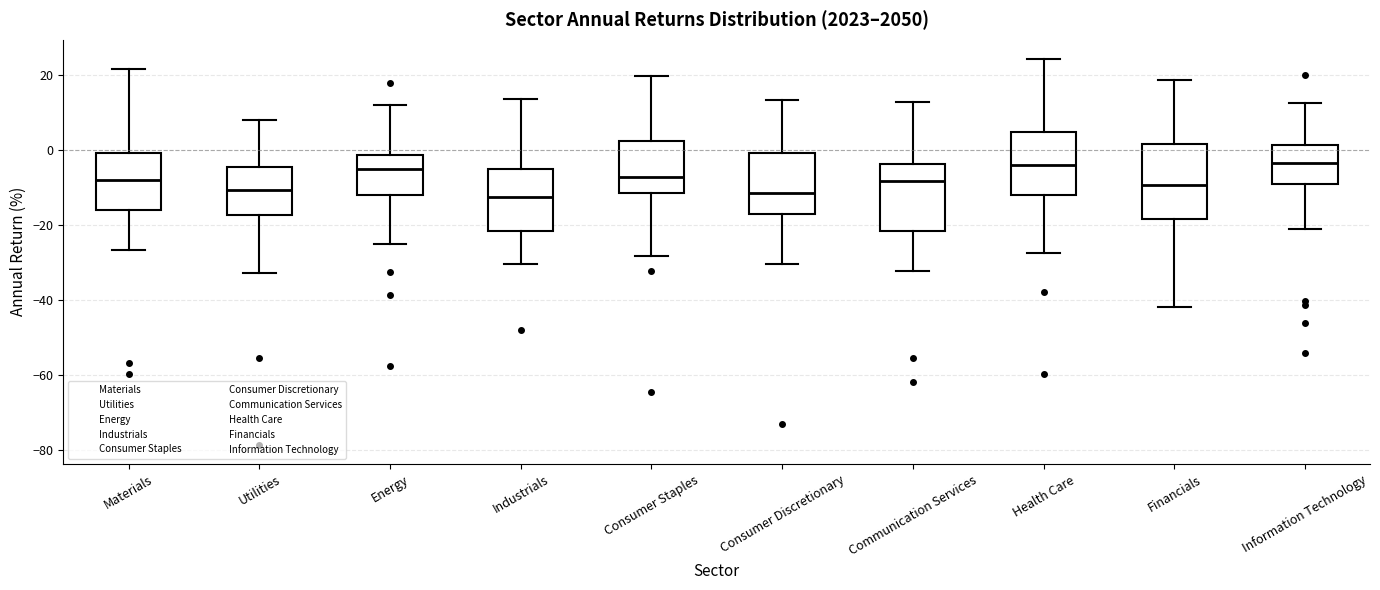

Reading left to right, transcribe this box plot: for each box, give where its median line is, the range the box spans, and where its two whiskers end, as read against the y-axis. The values are not printed on the chart, so give them approximately, as read against the axis.

Materials: median -8, box -16 to 0, whiskers -26 to 22
Utilities: median -10, box -18 to -4, whiskers -32 to 8
Energy: median -4, box -12 to -2, whiskers -26 to 12
Industrials: median -12, box -22 to -4, whiskers -30 to 14
Consumer Staples: median -8, box -12 to 2, whiskers -28 to 20
Consumer Discretionary: median -12, box -18 to 0, whiskers -30 to 14
Communication Services: median -8, box -22 to -4, whiskers -32 to 12
Health Care: median -4, box -12 to 4, whiskers -28 to 24
Financials: median -10, box -18 to 2, whiskers -42 to 18
Information Technology: median -4, box -10 to 2, whiskers -20 to 12